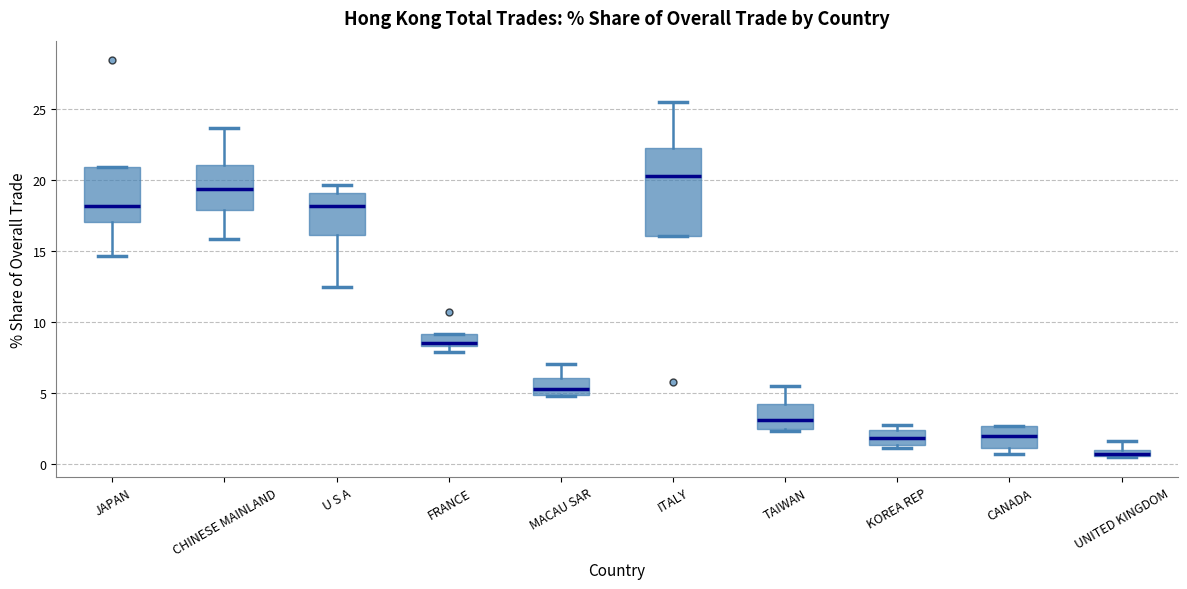

Which box's median line is the highest?

ITALY